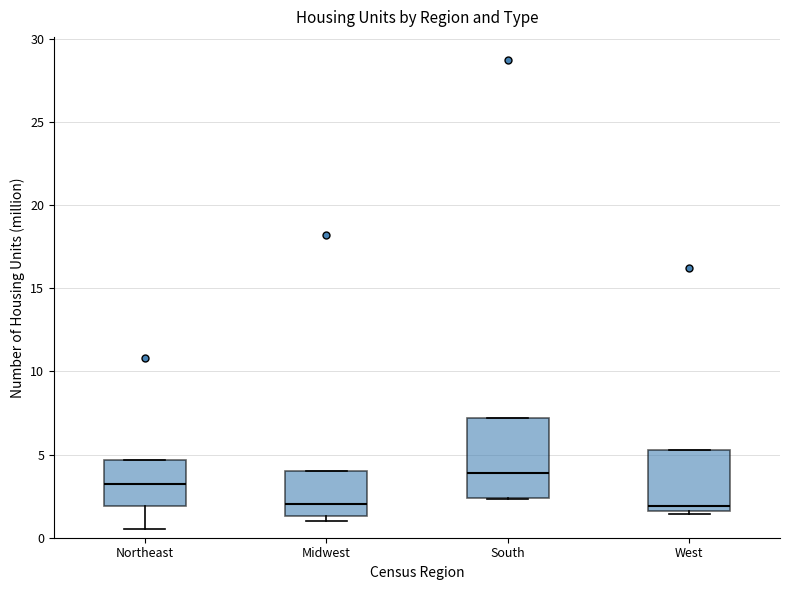

Which box is the tallest, from its lower edge to its upper edge?

South